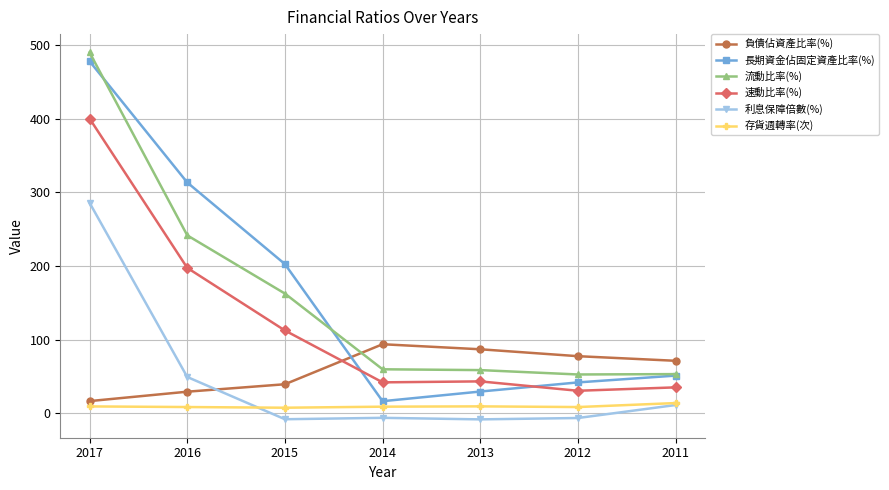

True or false: 負債佔資產比率(%) has a value of 59.4 at 2015.

False